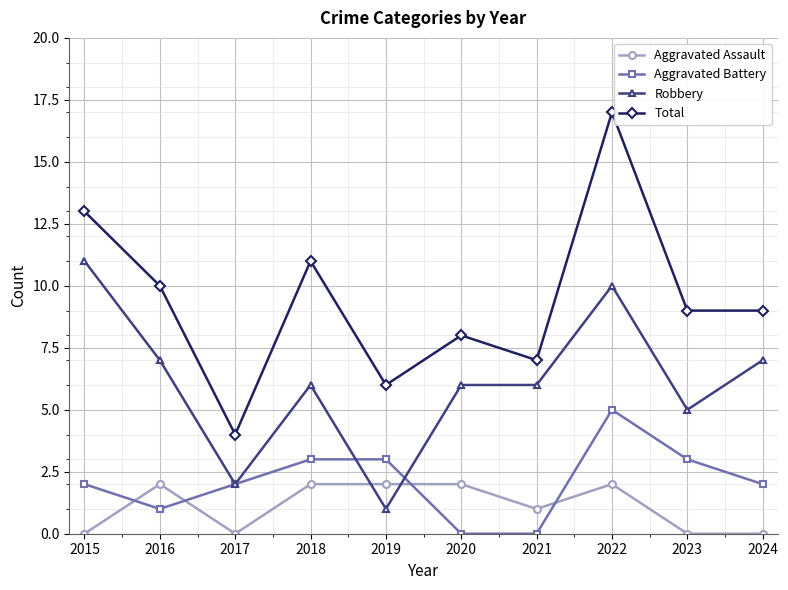

Is it true that Aggravated Battery equals 5 at 2018?

False